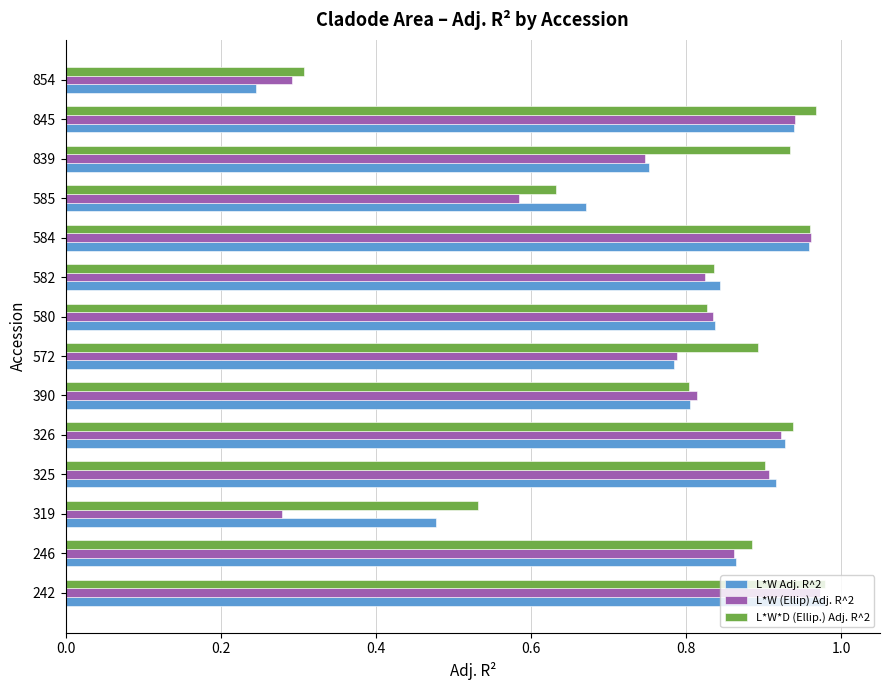

Is the value of L*W (Ellip) Adj. R^2 at 582 greater than the value of L*W*D (Ellip.) Adj. R^2 at 585?

Yes